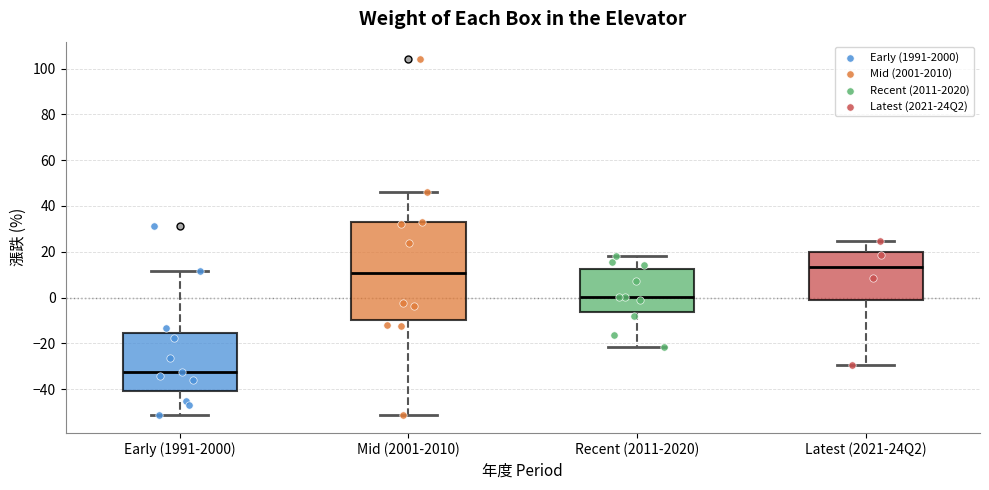

Reading left to right, transcribe this box plot: for each box, give where its median line is, the range the box spans, and where its two whiskers end, as read against the y-axis. The values are not printed on the chart, so give them approximately, as read against the axis.

Early (1991-2000): median -32, box -40 to -16, whiskers -52 to 12
Mid (2001-2010): median 10, box -10 to 32, whiskers -52 to 46
Recent (2011-2020): median 0, box -6 to 12, whiskers -22 to 18
Latest (2021-24Q2): median 14, box -2 to 20, whiskers -30 to 24